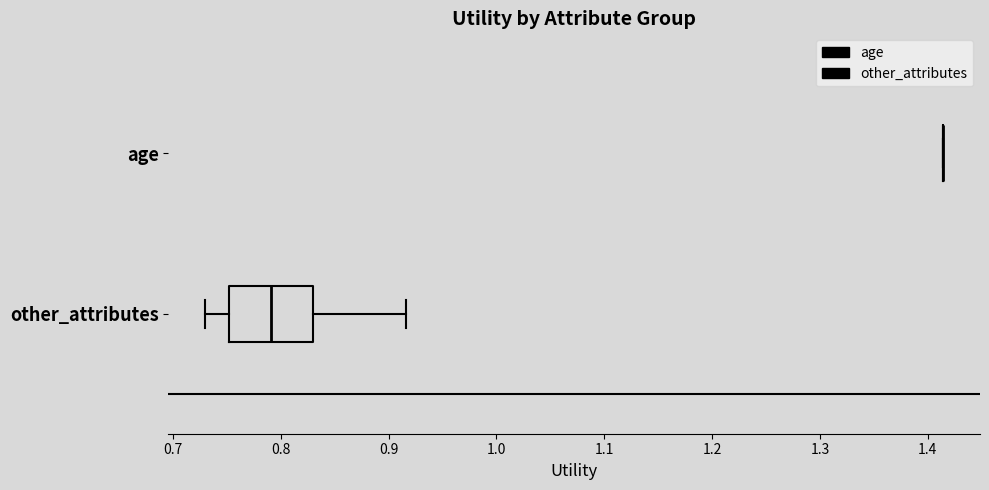

Reading bottom to top, read every box against the x-axis: the position of its median line, the range the box covers, and the ends of its whiskers. The values are not printed on the chart, so give them approximately, as read against the axis.

other_attributes: median 0.79, box 0.75 to 0.83, whiskers 0.73 to 0.92
age: box collapsed to a line at 1.41, whiskers 1.41 to 1.41